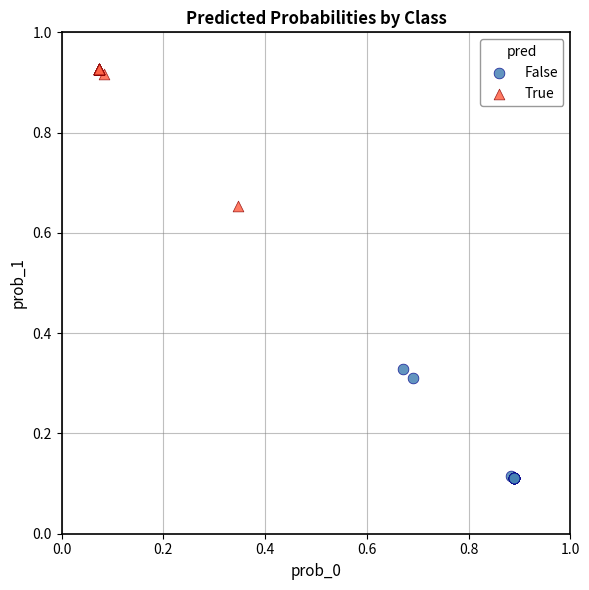

Which series reaches the minimum Y coordinate?

False